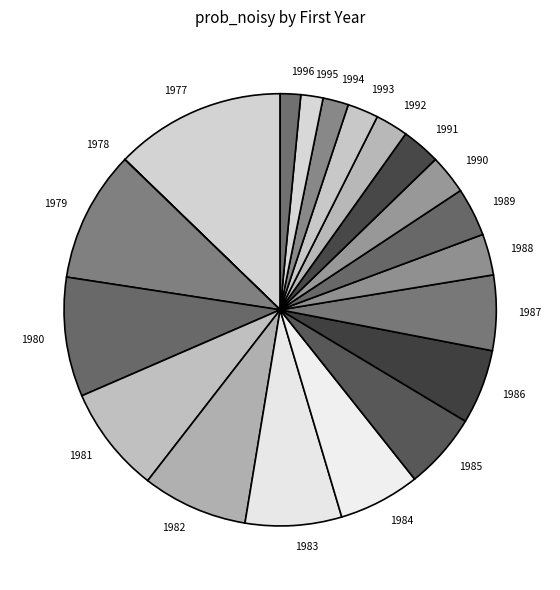

Does 1992 represent more than half of the total?

No